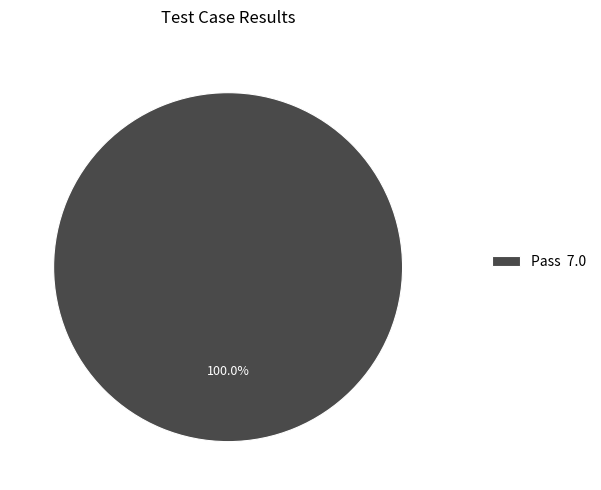

Does Pass 7.0 represent more than half of the total?

Yes